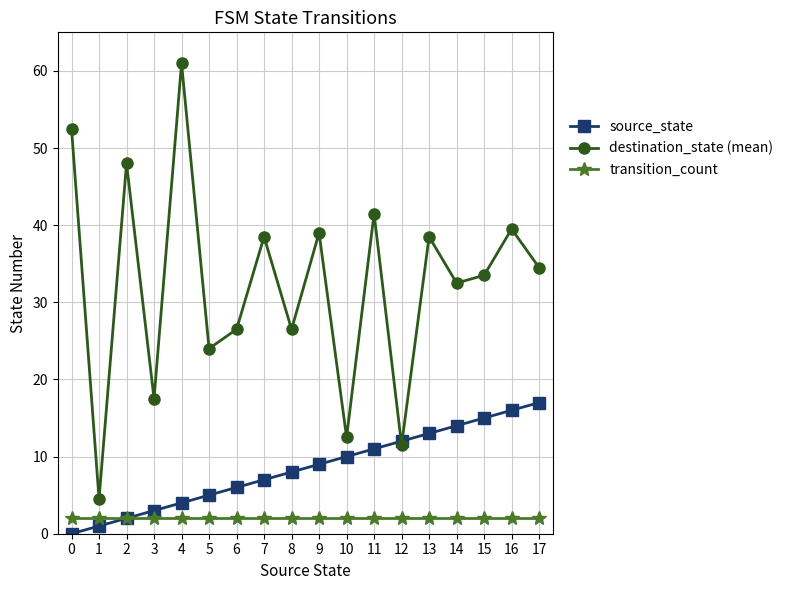

Which label corresponds to the largest value in the chart?

4